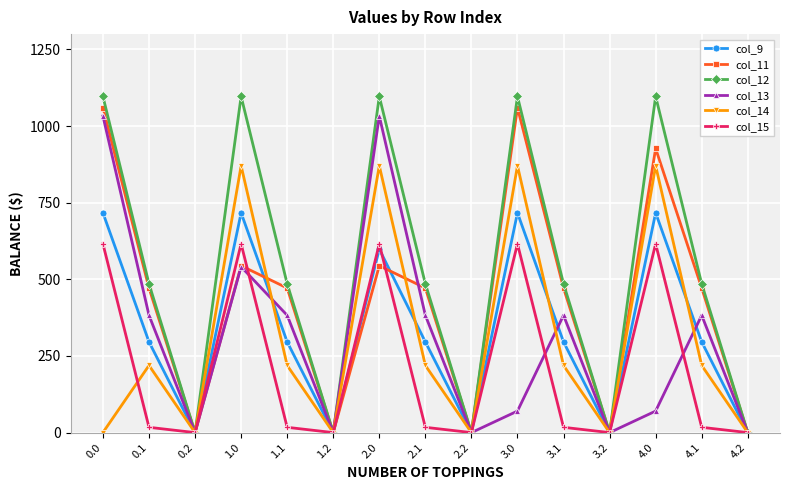

Is it true that col_14 equals 1309.6 at 1.0?

False